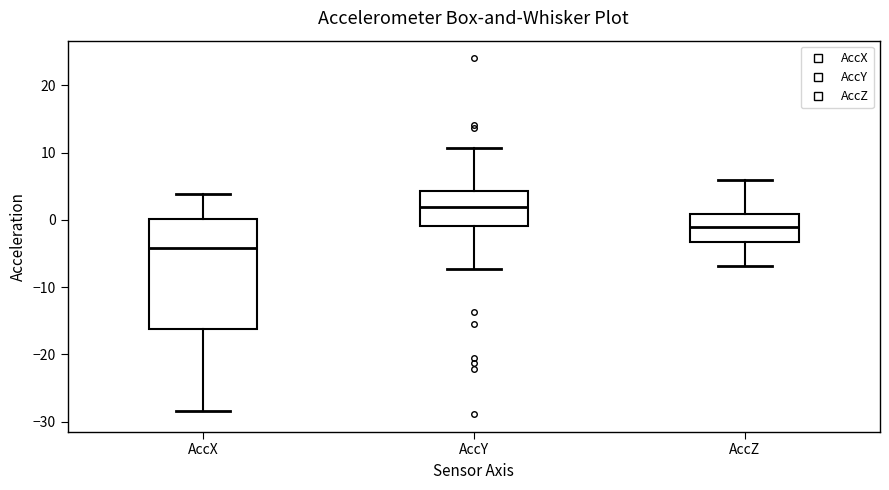

Where is the upper edge of the box for AccX on the y-axis? The values are not printed on the chart, so give them approximately, as read against the axis.

0